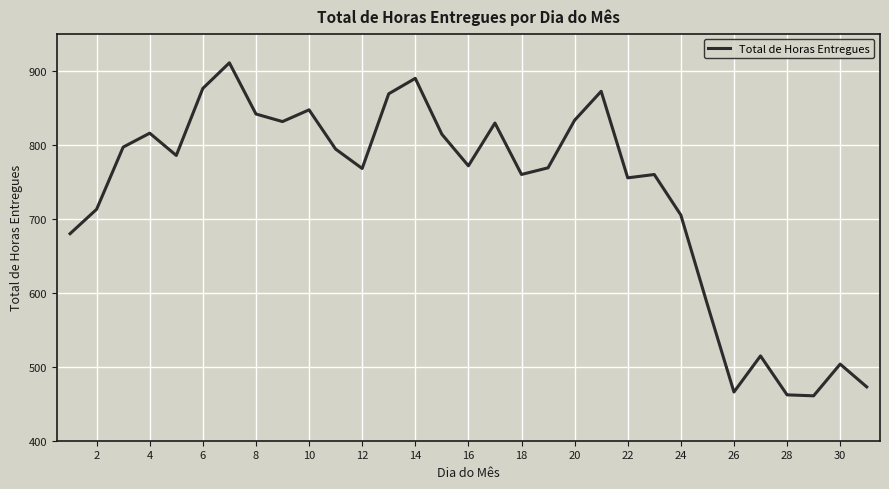

What is the maximum value shown in the chart?

910.5